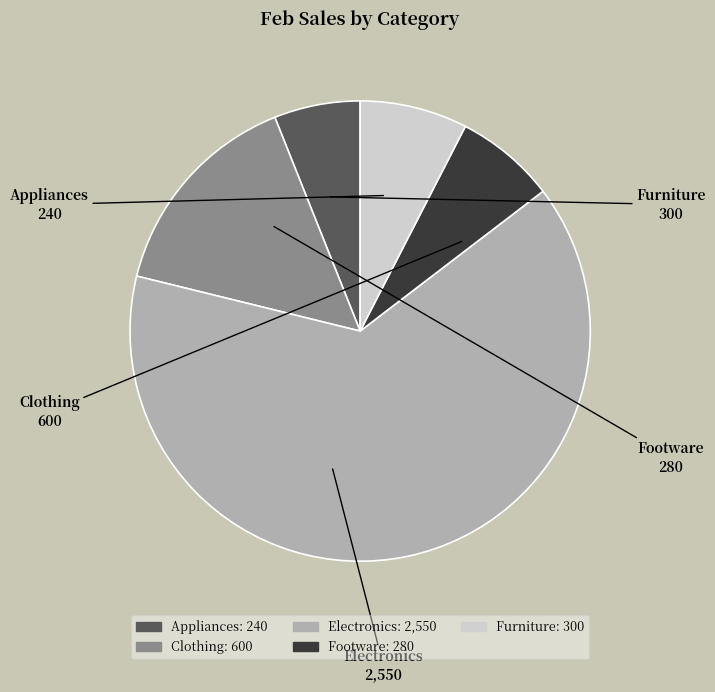

Is it true that Electronics is 77% of the pie?

False